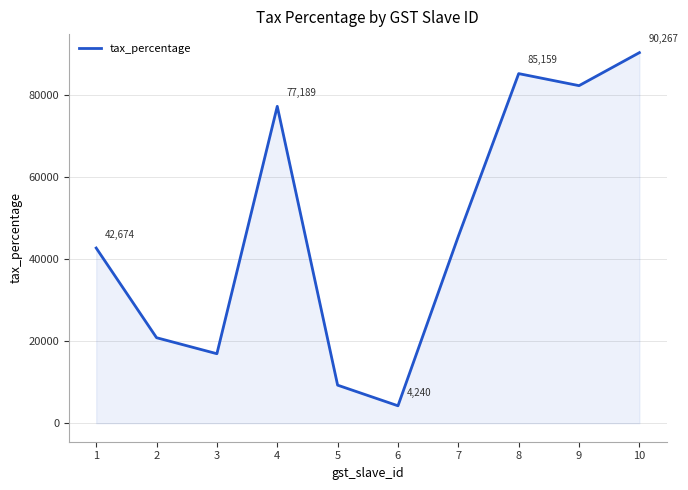

How many lines are shown in the chart?

1